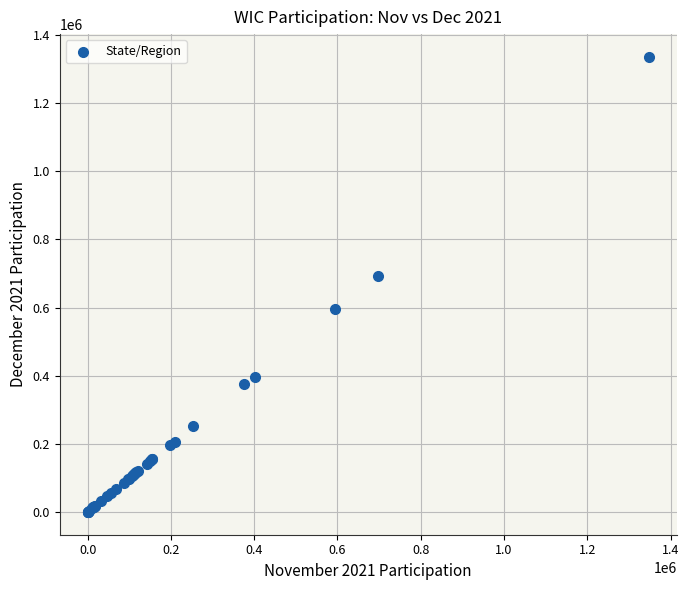

What Y value in the scatter plot is closest to 668032?

694052